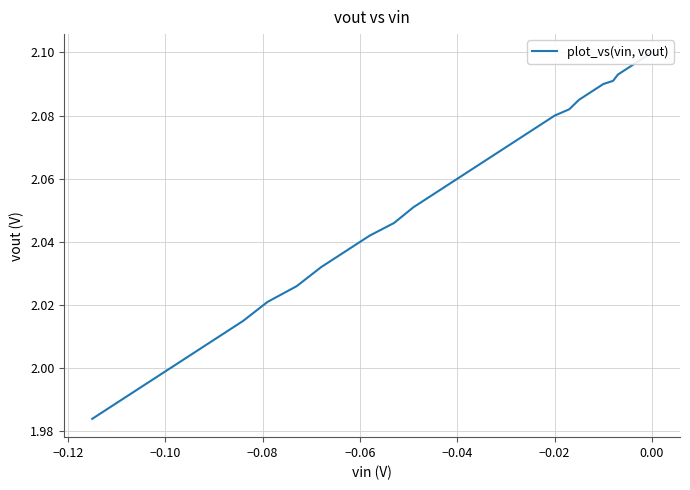

Count the number of values greater than 2.

37